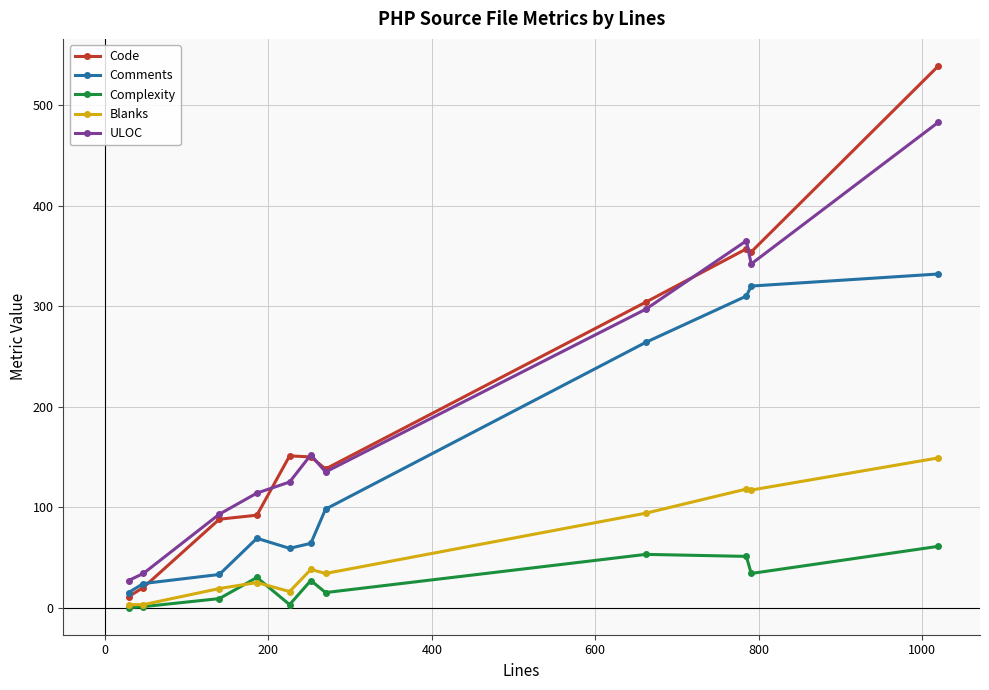

Which series has the largest range (max minus min)?

Code